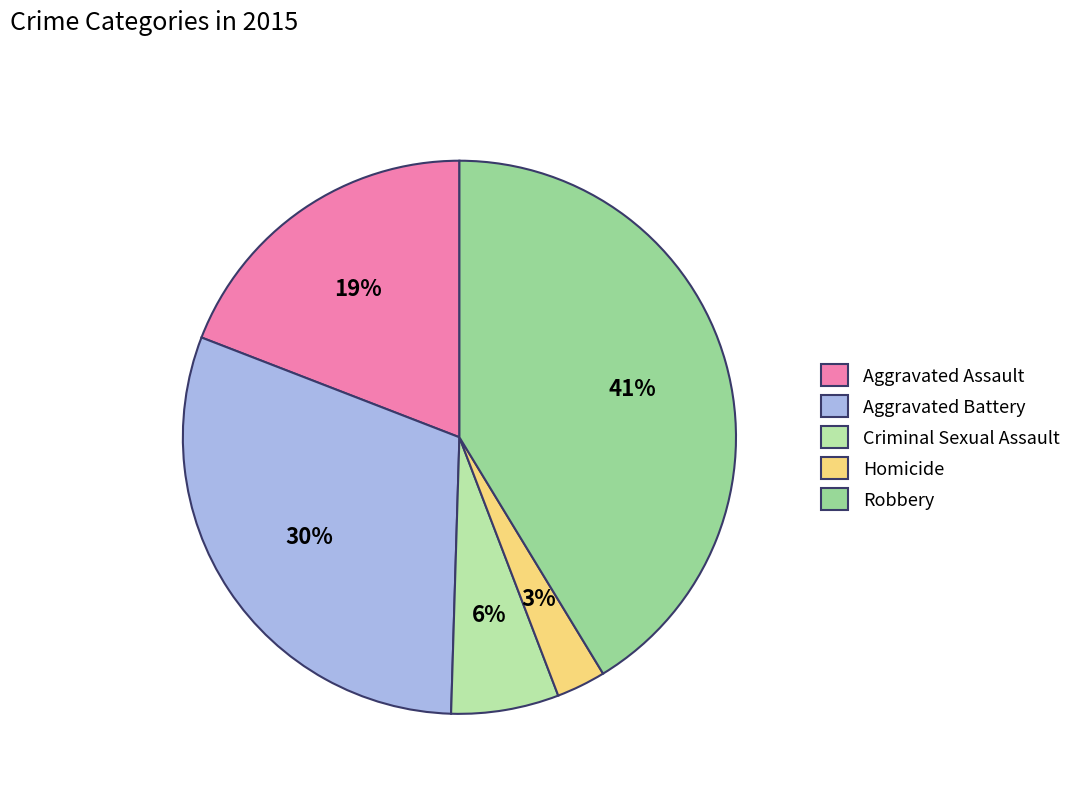

To the nearest percent, what is the average slice percentage?

20%